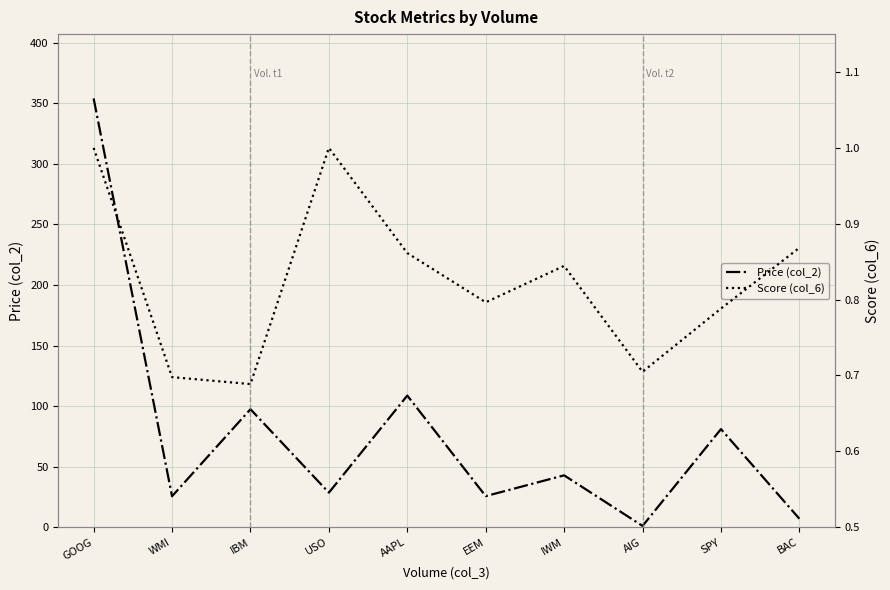

Count the Score (col_6) values in the range 0 to 1.

10